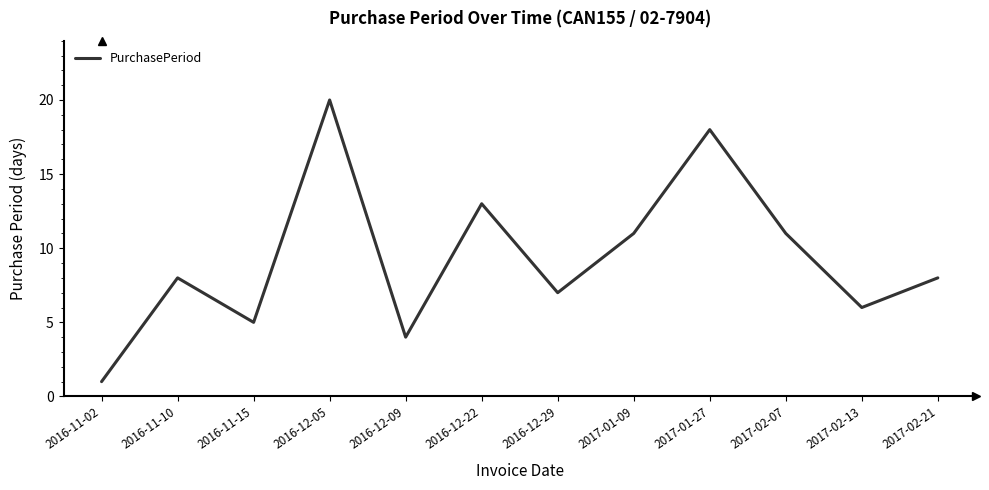

What position from the right is 2016-11-02?

12